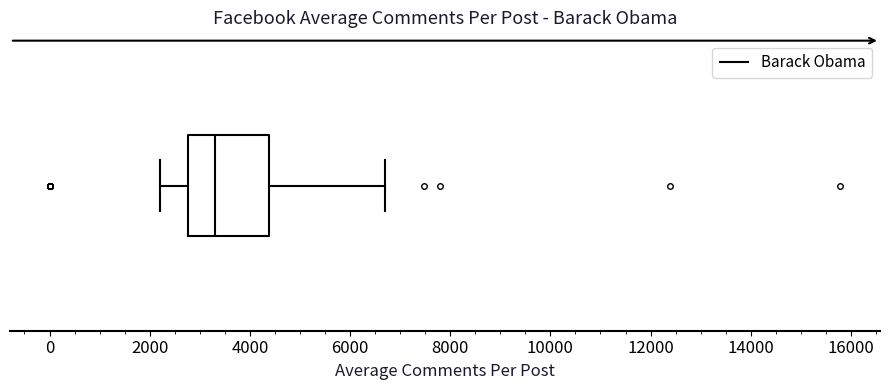

Read this box plot against the x-axis: the position of the median line, the range covered by the box, and the ends of both whiskers. The values are not printed on the chart, so give them approximately, as read against the axis.

median 3400, box 2800 to 4400, whiskers 2200 to 6800